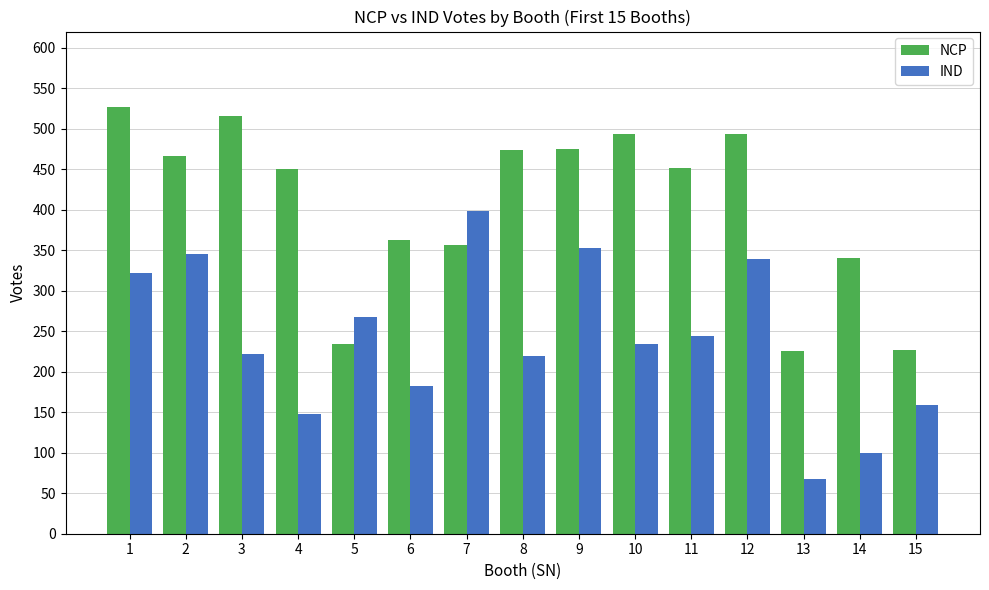

What is the difference between the highest and lowest values at 12?

154